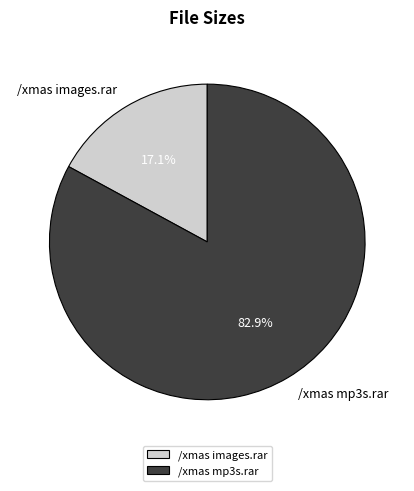

What is the smallest slice in the pie chart?

/xmas images.rar